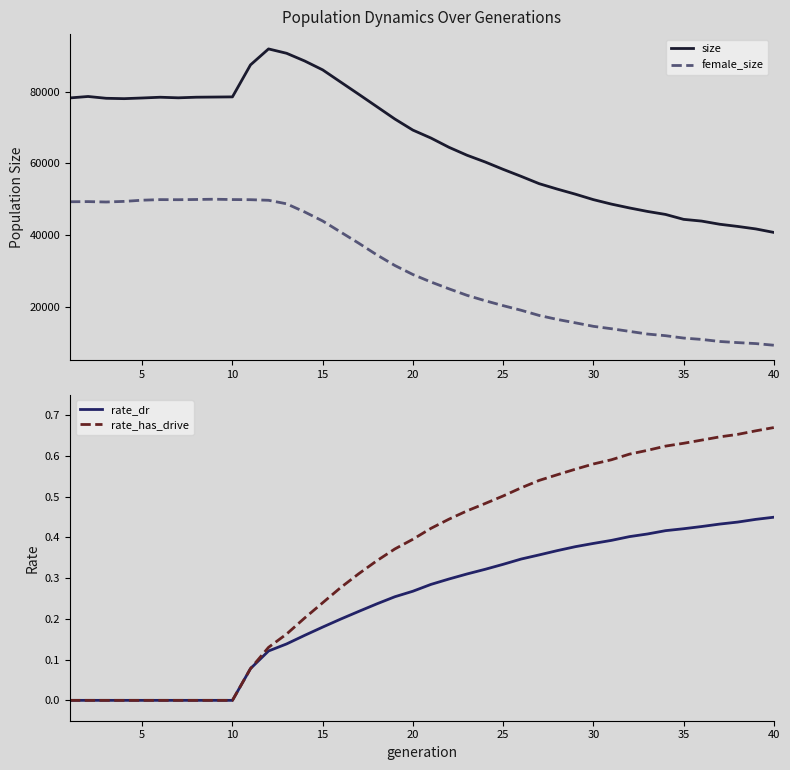

True or false: size and female_size intersect in this chart.

False